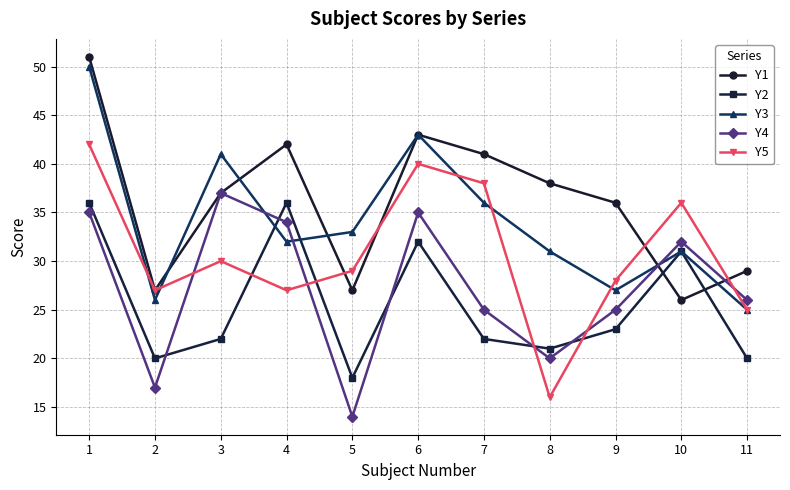

What is the total value across all series at 1?

214